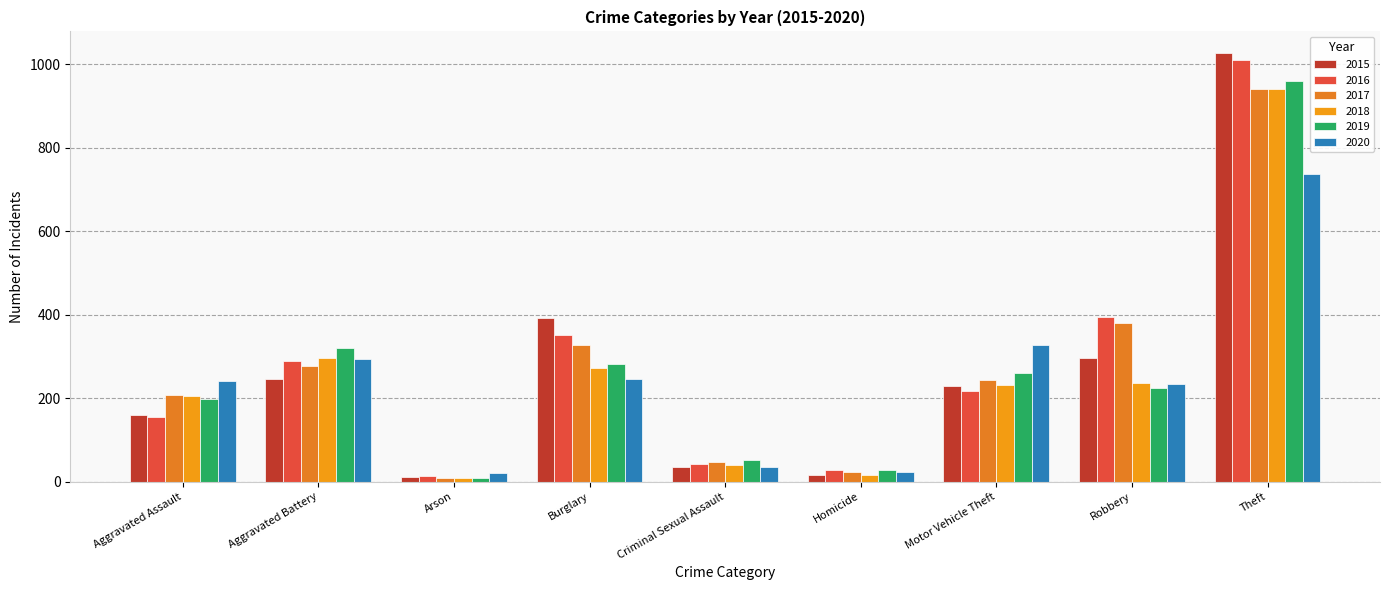

What is the difference between the maximum and second lowest values in the 2015 series?

1010